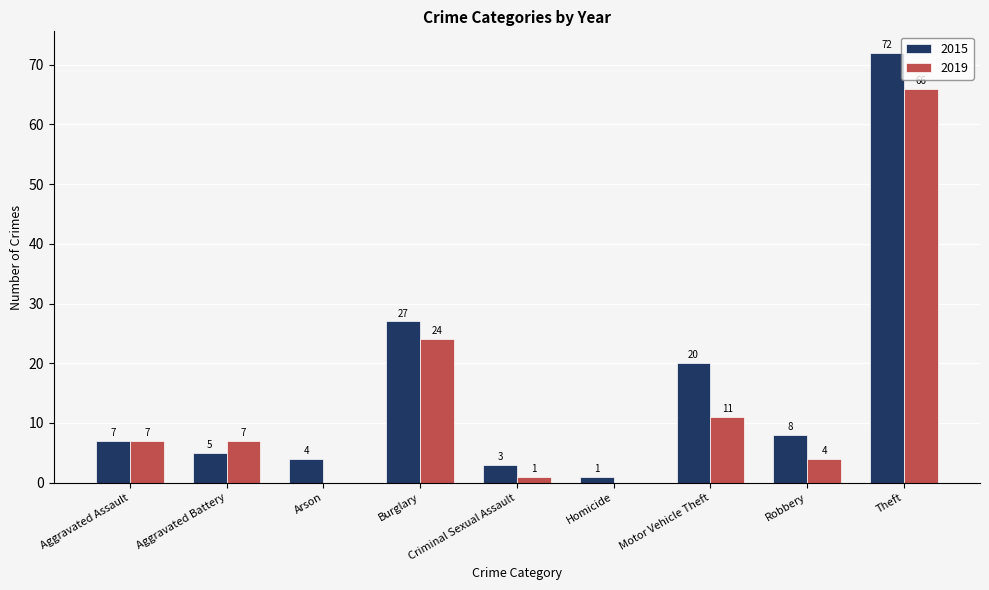

Which category has the highest value in the 2015 series?

Theft